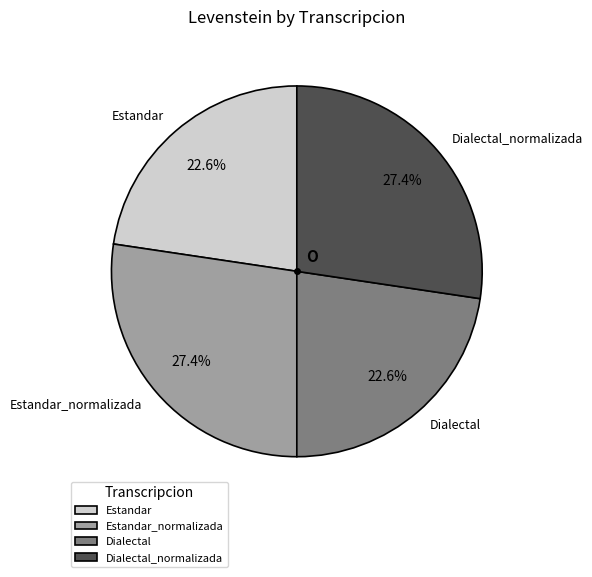

Is Estandar the majority of the pie?

No